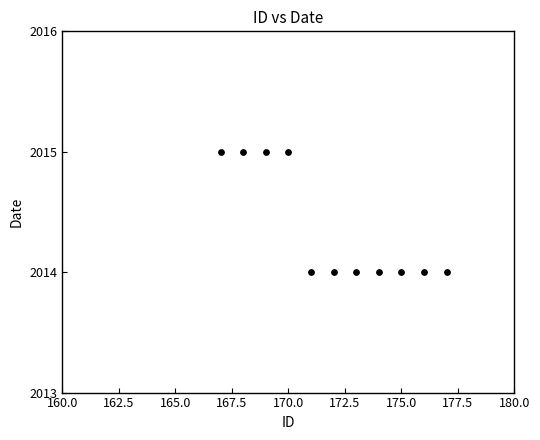

What is the average X value?

172